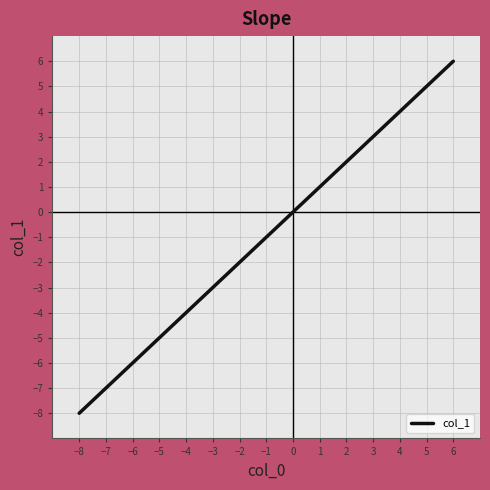

What is the difference between the maximum and minimum values?

14.0